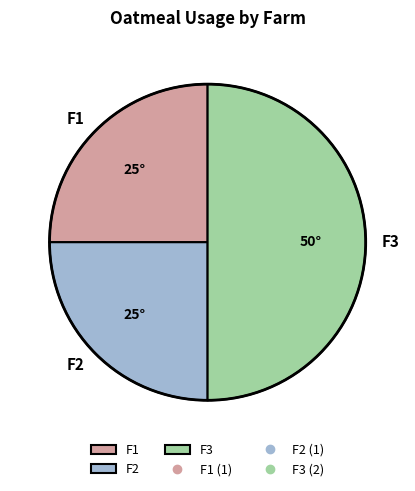

Is the sum of F1 and F3 greater than half?

Yes